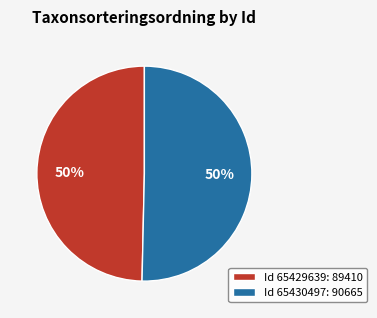

To the nearest percent, what percentage of the pie is Id 65430497: 90665?

50%